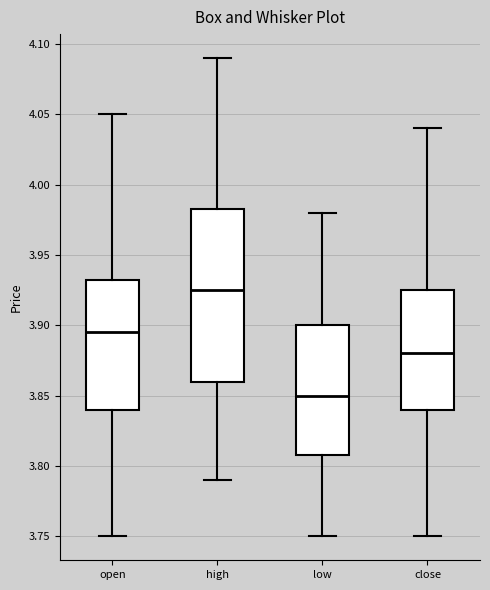

Reading left to right, transcribe this box plot: for each box, give where its median line is, the range the box spans, and where its two whiskers end, as read against the y-axis. The values are not printed on the chart, so give them approximately, as read against the axis.

open: median 3.895, box 3.840 to 3.935, whiskers 3.750 to 4.050
high: median 3.925, box 3.860 to 3.985, whiskers 3.790 to 4.090
low: median 3.850, box 3.810 to 3.900, whiskers 3.750 to 3.980
close: median 3.880, box 3.840 to 3.925, whiskers 3.750 to 4.040